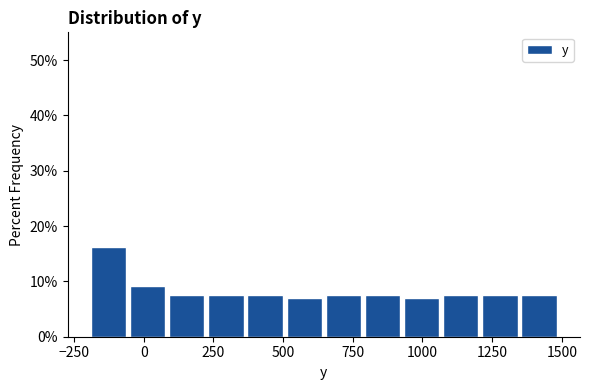

Read against the x-axis, roughly where is the centre of the tallest bar?

-150